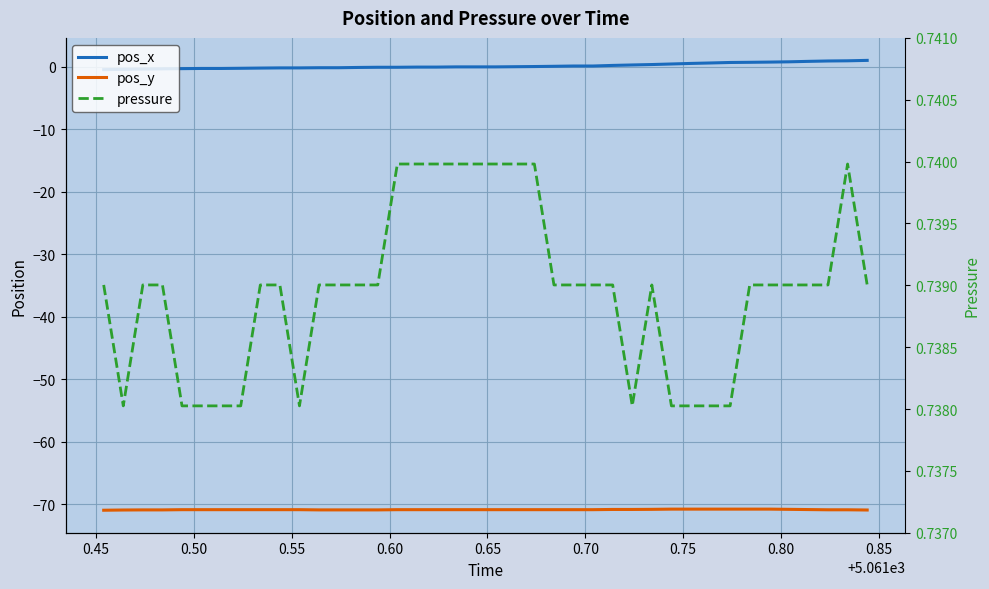

What are all the series names shown in the legend?

pos_x, pos_y, pressure